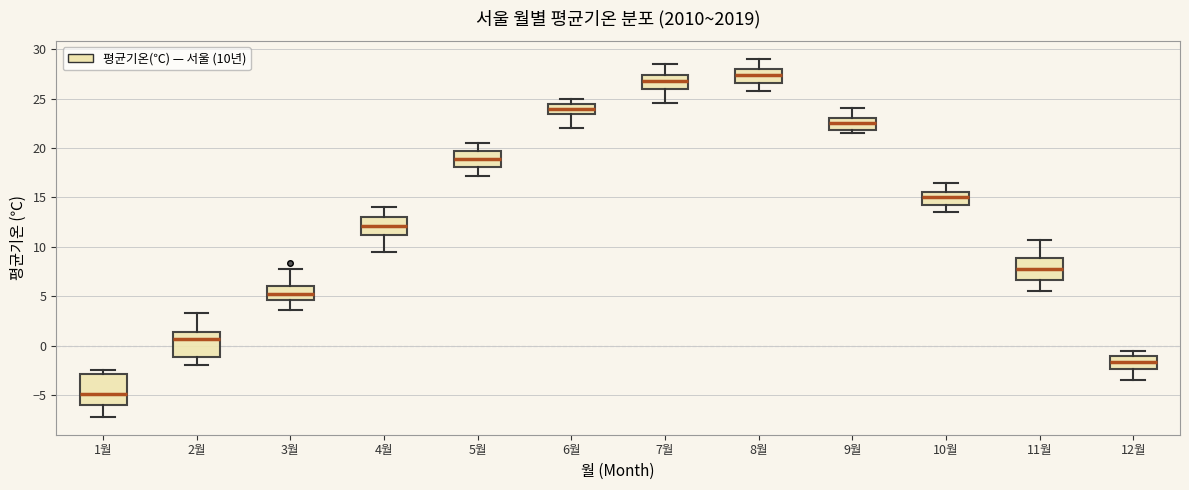

Where is the lower edge of the box for 10월 on the y-axis? The values are not printed on the chart, so give them approximately, as read against the axis.

14.5